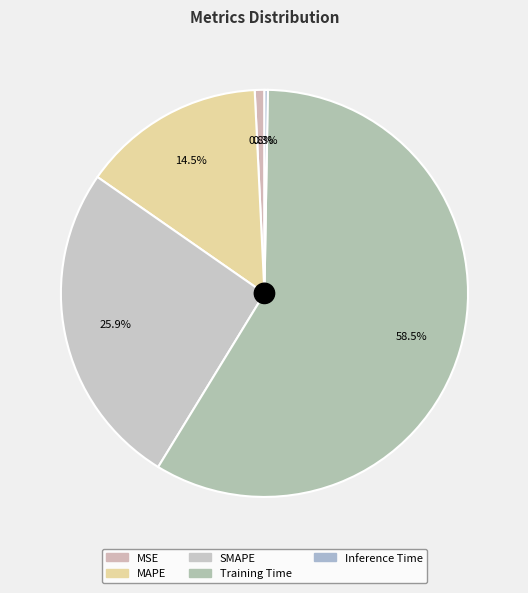

What is the smallest slice in the pie chart?

Inference Time